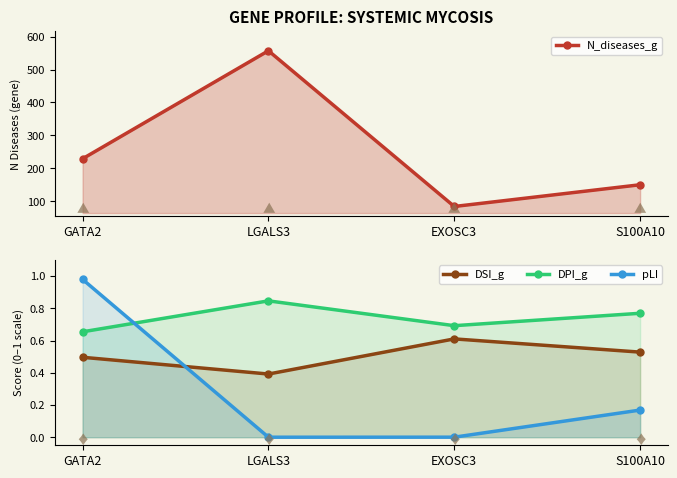

How many interior local peaks does the DPI_g series have?

1